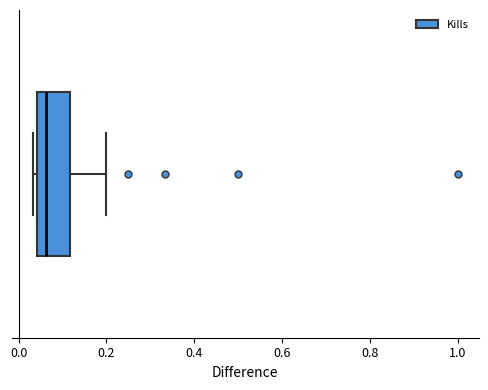

Read this box plot against the x-axis: the position of the median line, the range covered by the box, and the ends of both whiskers. The values are not printed on the chart, so give them approximately, as read against the axis.

median 0.06, box 0.04 to 0.12, whiskers 0.04 (just left of the box's left edge) to 0.20